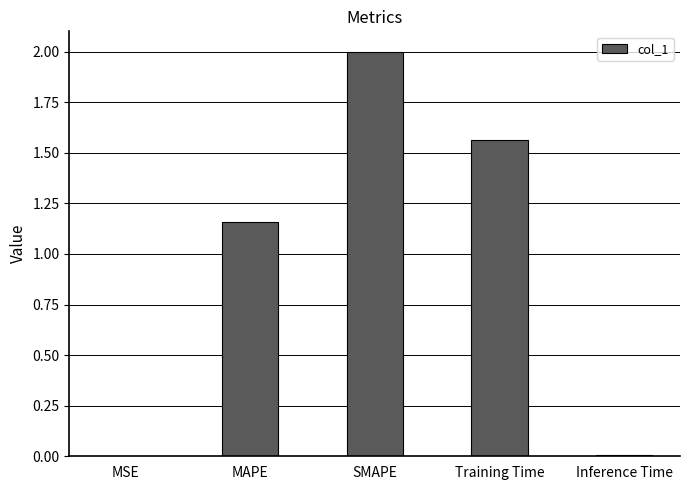

At which category does the chart reach its peak across all series?

SMAPE